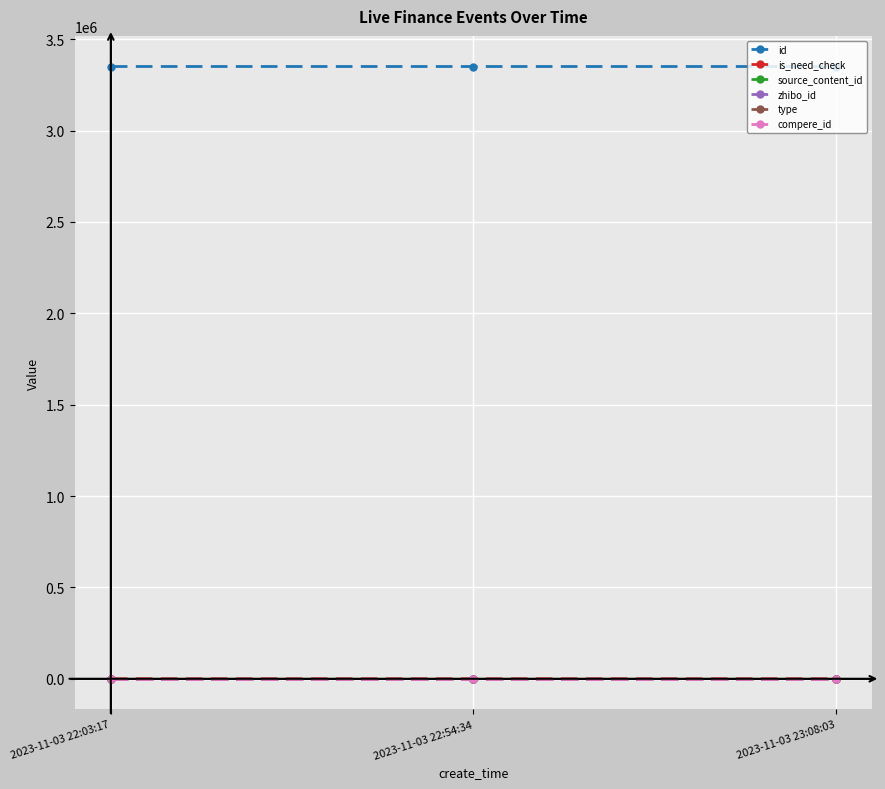

What is the label of the 3rd point from the right?

2023-11-03 22:03:17